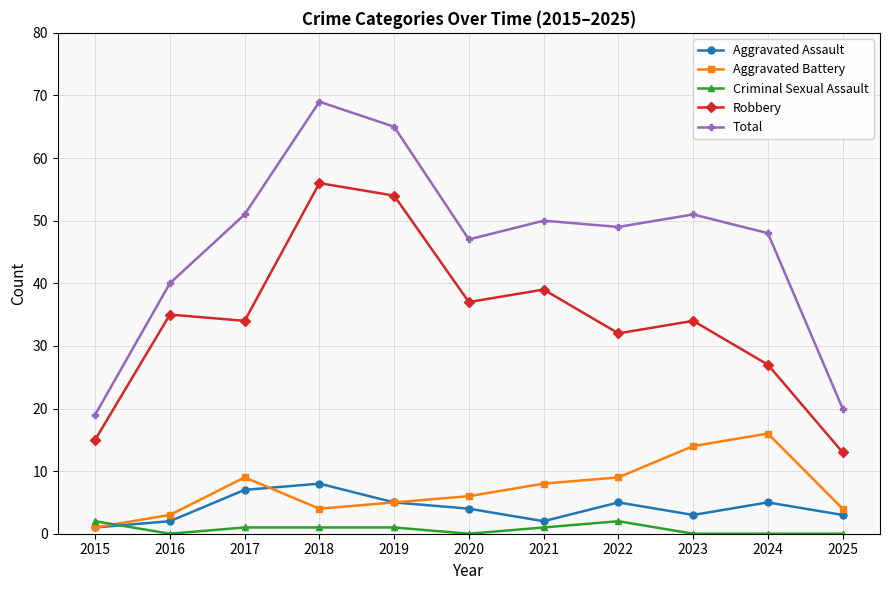

The Robbery series shows 39 at 2021. True or false?

True